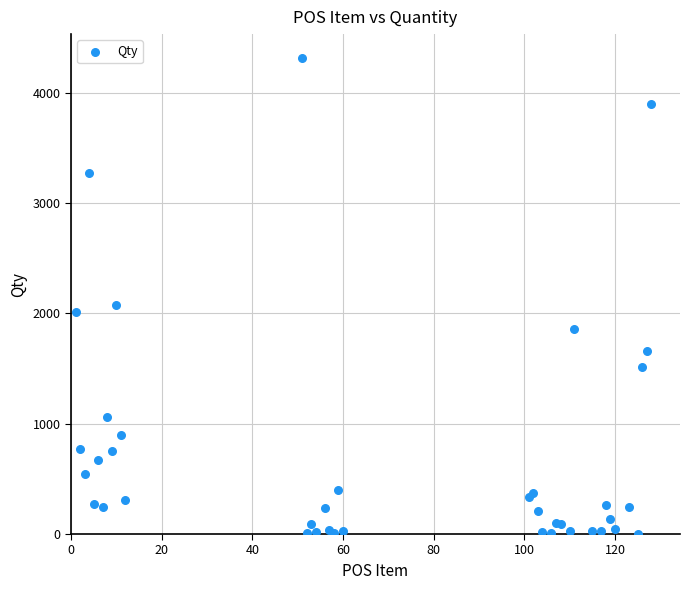

What Y value in the scatter plot is closest to 2160?

2081